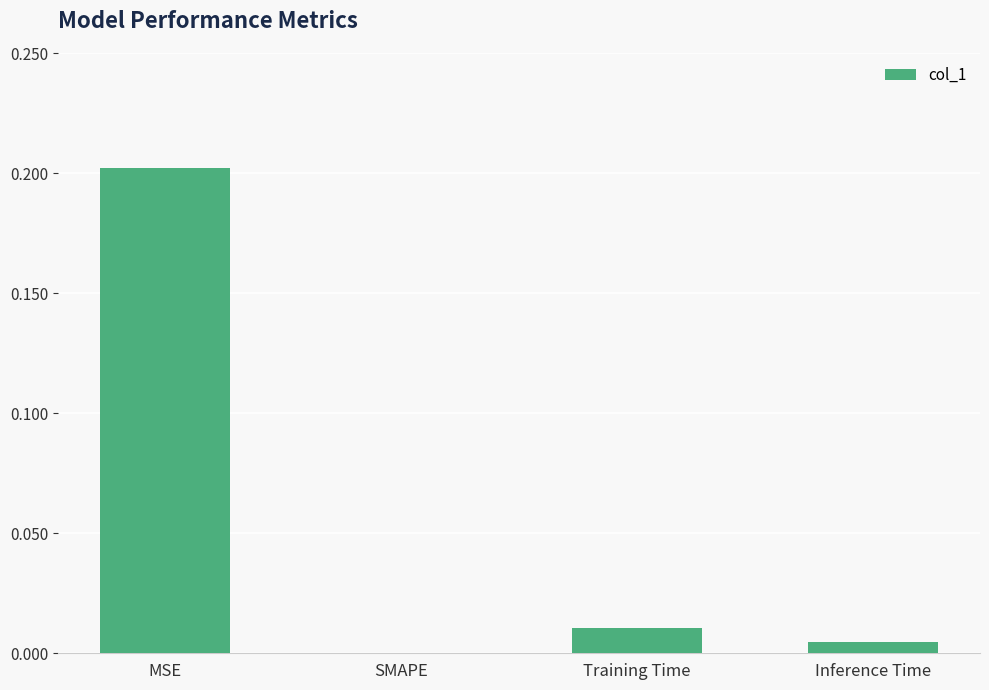

Between Training Time and SMAPE, which is larger?

Training Time